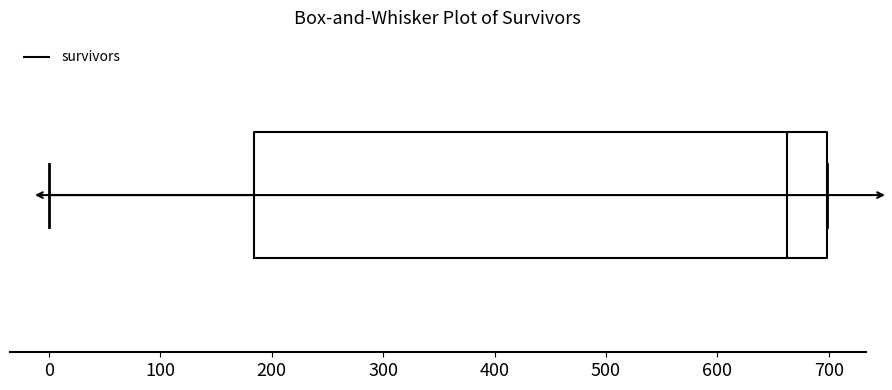

Transcribe this box plot: give where the median line is, the range the box spans, and where the two whiskers end, as read against the x-axis. The values are not printed on the chart, so give them approximately, as read against the axis.

median 660, box 180 to 700, whiskers 0 to 700